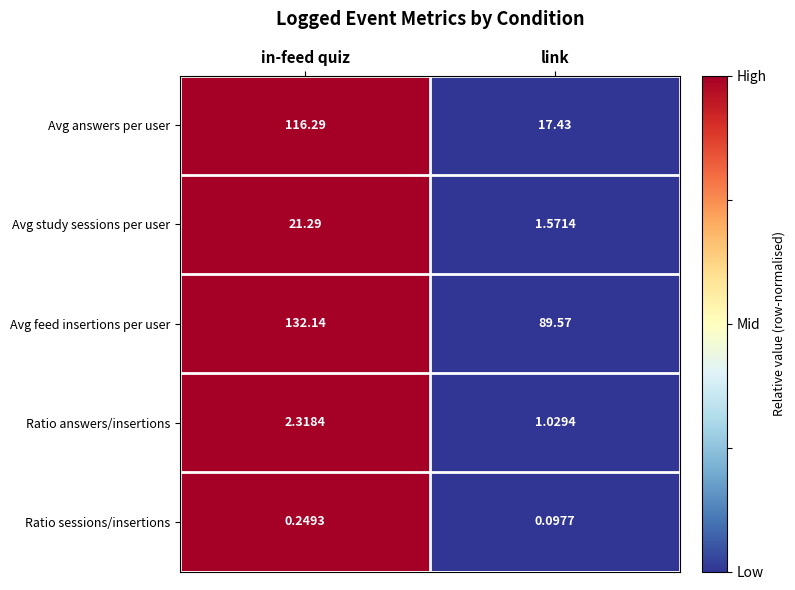

At which label does Avg study sessions per user first exceed 21?

in-feed quiz